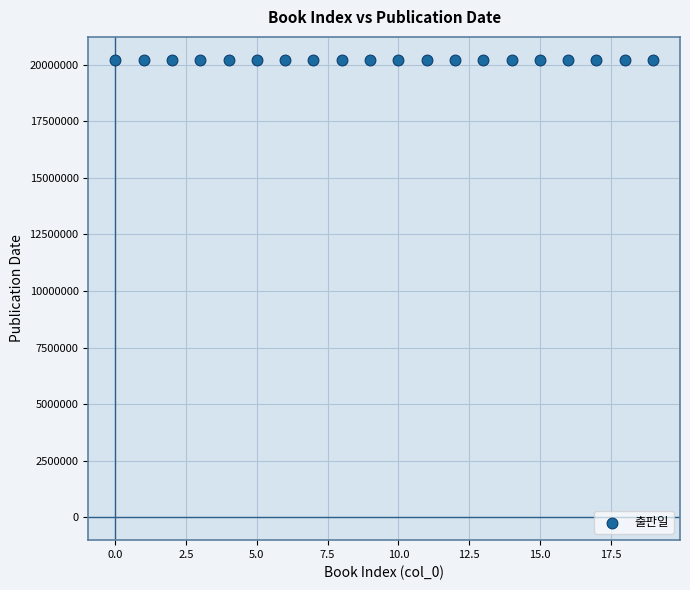

What is the range of Y values (max minus min)?

30108